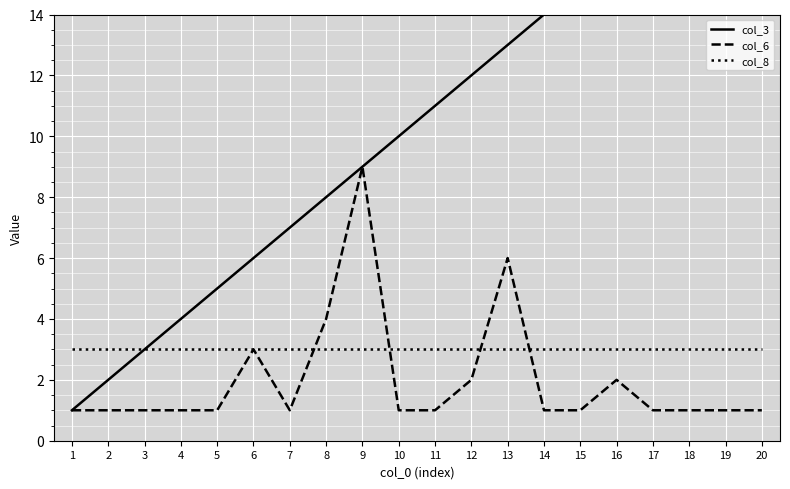

What is the total value across all series at 4?

8